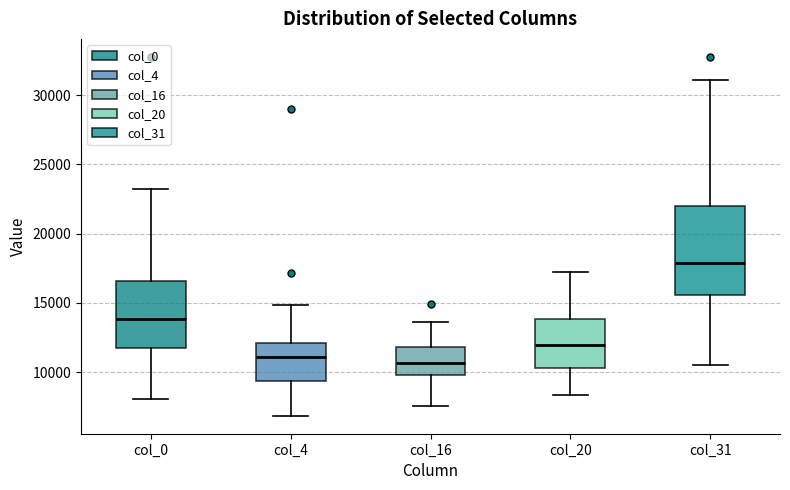

Which box has the highest median line?

col_31